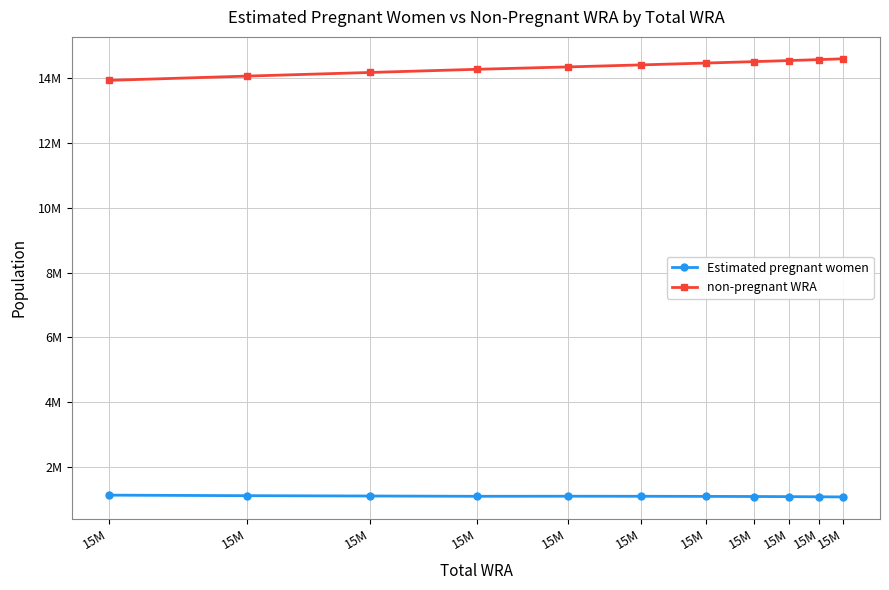

At how many categories does at least one series exceed 6873511?

11